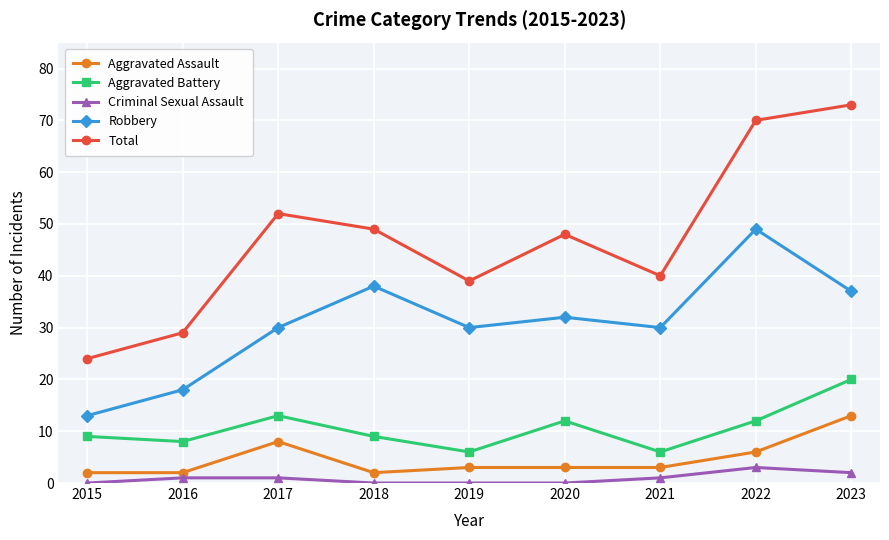

Reading right to left, what are all the values shown in this chart?

Aggravated Assault: 13	6	3	3	3	2	8	2	2
Aggravated Battery: 20	12	6	12	6	9	13	8	9
Criminal Sexual Assault: 2	3	1	0	0	0	1	1	0
Robbery: 37	49	30	32	30	38	30	18	13
Total: 73	70	40	48	39	49	52	29	24